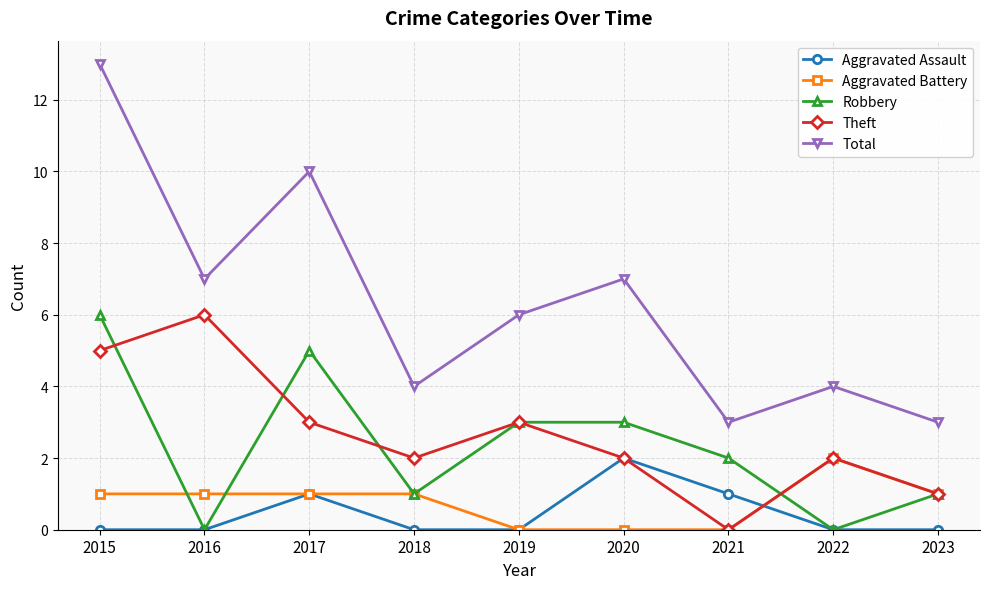

True or false: Aggravated Battery has a value of 1 at 2021.

False